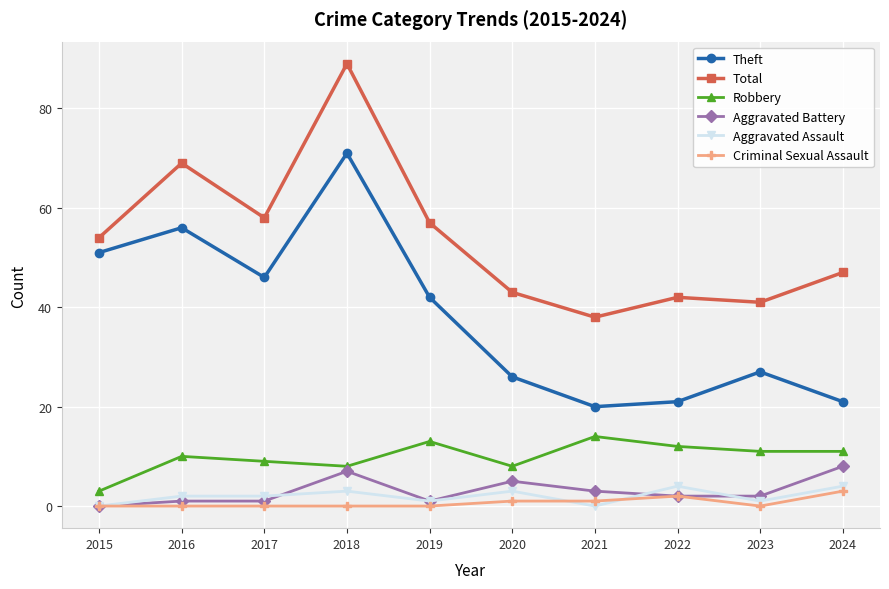

Reading left to right, list all the values displayed in this chart.

Theft: 2015=51	2016=56	2017=46	2018=71	2019=42	2020=26	2021=20	2022=21	2023=27	2024=21
Total: 2015=54	2016=69	2017=58	2018=89	2019=57	2020=43	2021=38	2022=42	2023=41	2024=47
Robbery: 2015=3	2016=10	2017=9	2018=8	2019=13	2020=8	2021=14	2022=12	2023=11	2024=11
Aggravated Battery: 2015=0	2016=1	2017=1	2018=7	2019=1	2020=5	2021=3	2022=2	2023=2	2024=8
Aggravated Assault: 2015=0	2016=2	2017=2	2018=3	2019=1	2020=3	2021=0	2022=4	2023=1	2024=4
Criminal Sexual Assault: 2015=0	2016=0	2017=0	2018=0	2019=0	2020=1	2021=1	2022=2	2023=0	2024=3